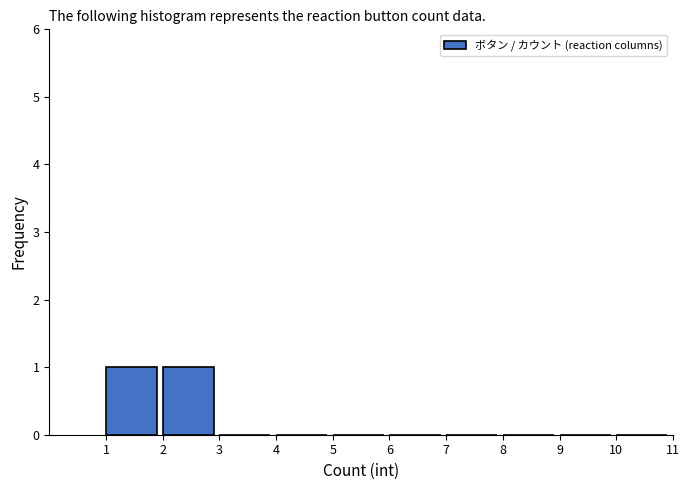

Reading left to right, list every bar in this chart as the range it spans on the x-axis followed by its height. The values are not printed on the chart, so give them approximately, as read against the axis.

1 to 2: 1
2 to 3: 1
3 to 4: 0
4 to 5: 0
5 to 6: 0
6 to 7: 0
7 to 8: 0
8 to 9: 0
9 to 10: 0
10 to 11: 0